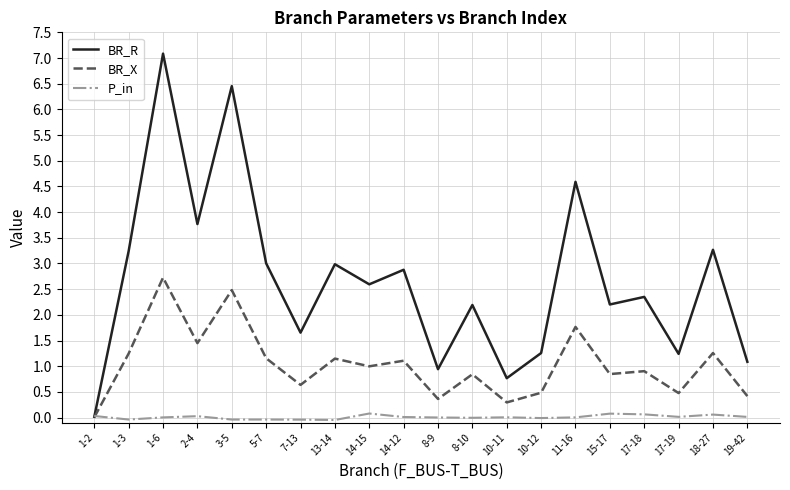

At which category is the sum across all series the highest?

1-6